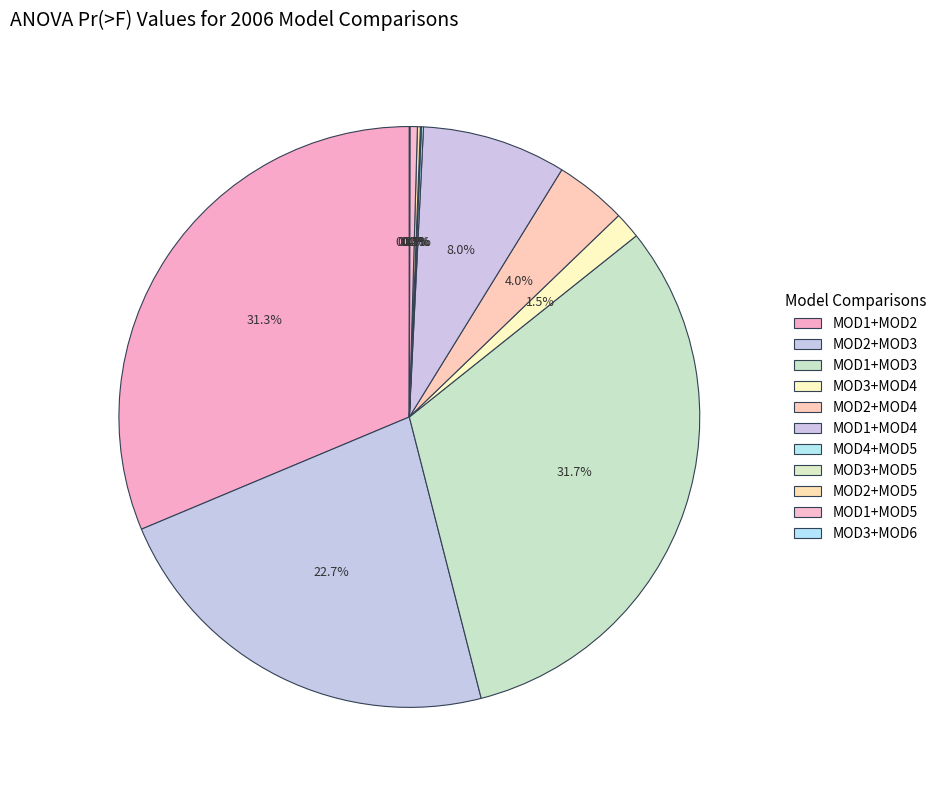

To the nearest percent, what is the difference between the largest and smallest slice percentages?

32%